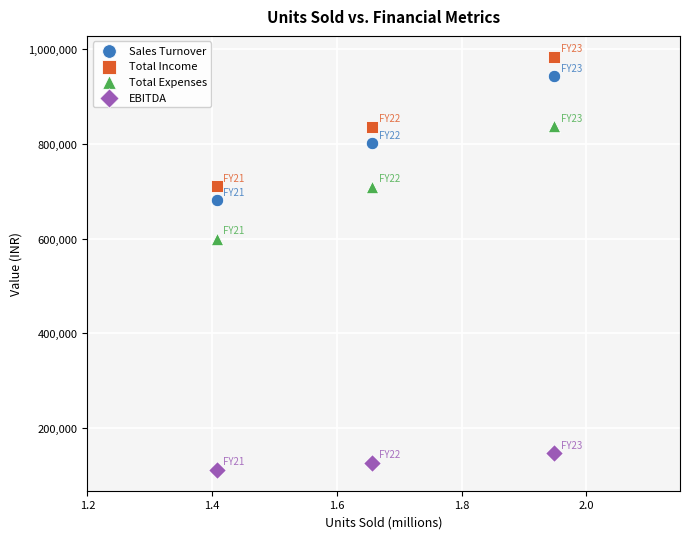

Which series has the widest spread of Y values?

Total Income